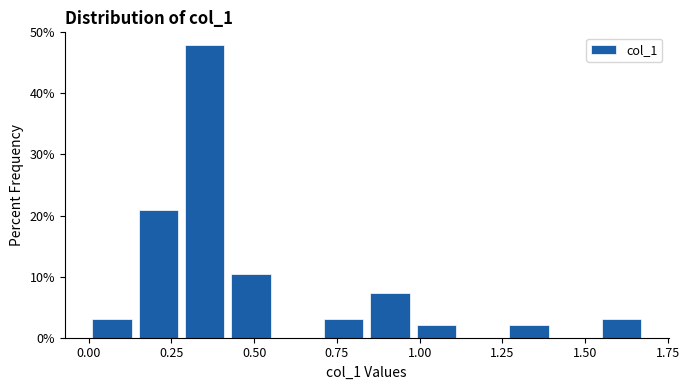

Read against the x-axis, roughly where is the centre of the tallest bar?

0.35